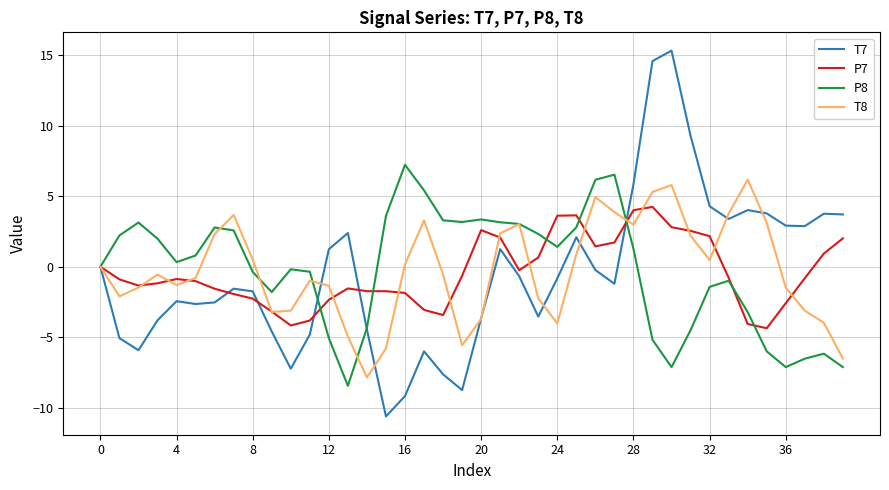

Which series has the largest range (max minus min)?

T7